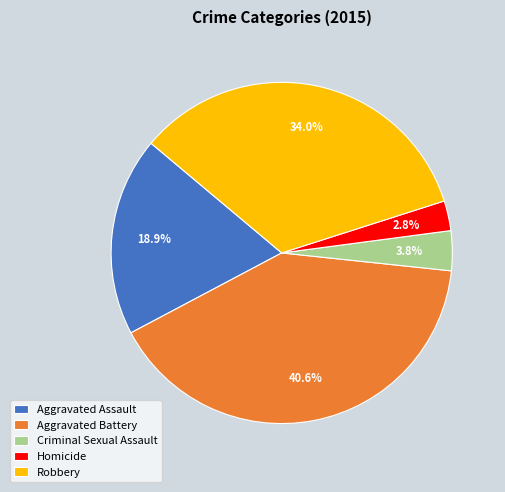

To the nearest percent, what percentage of the pie is Criminal Sexual Assault?

4%